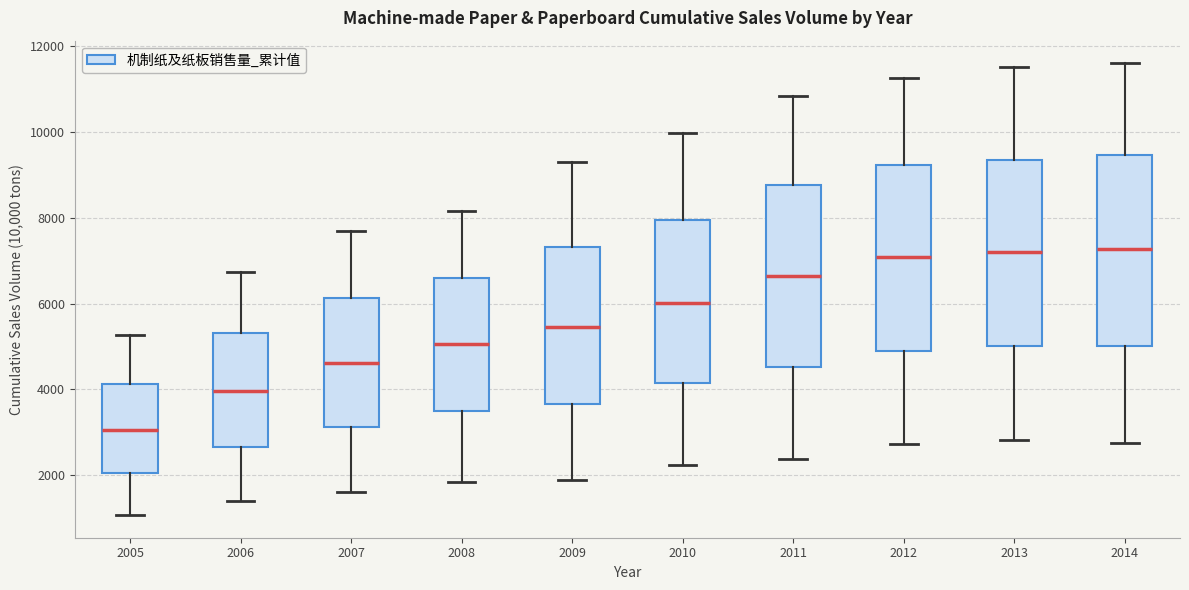

Reading left to right, transcribe this box plot: for each box, give where its median line is, the range the box spans, and where its two whiskers end, as read against the y-axis. The values are not printed on the chart, so give them approximately, as read against the axis.

2005: median 3000, box 2000 to 4200, whiskers 1000 to 5200
2006: median 4000, box 2600 to 5400, whiskers 1400 to 6800
2007: median 4600, box 3200 to 6200, whiskers 1600 to 7600
2008: median 5000, box 3400 to 6600, whiskers 1800 to 8200
2009: median 5400, box 3600 to 7400, whiskers 1800 to 9200
2010: median 6000, box 4200 to 8000, whiskers 2200 to 10000
2011: median 6600, box 4600 to 8800, whiskers 2400 to 10800
2012: median 7000, box 4800 to 9200, whiskers 2800 to 11200
2013: median 7200, box 5000 to 9400, whiskers 2800 to 11600
2014: median 7200, box 5000 to 9400, whiskers 2800 to 11600